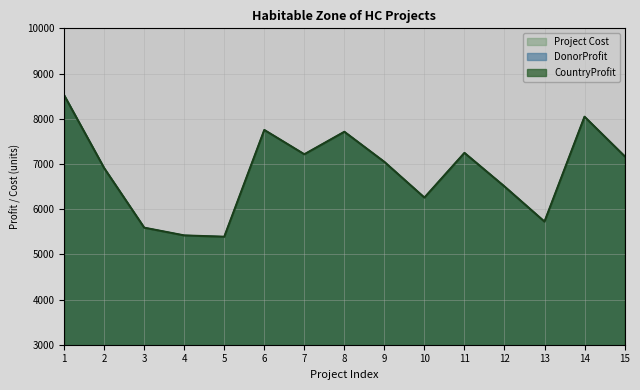

Is it true that CountryProfit equals 3776 at 13?

False